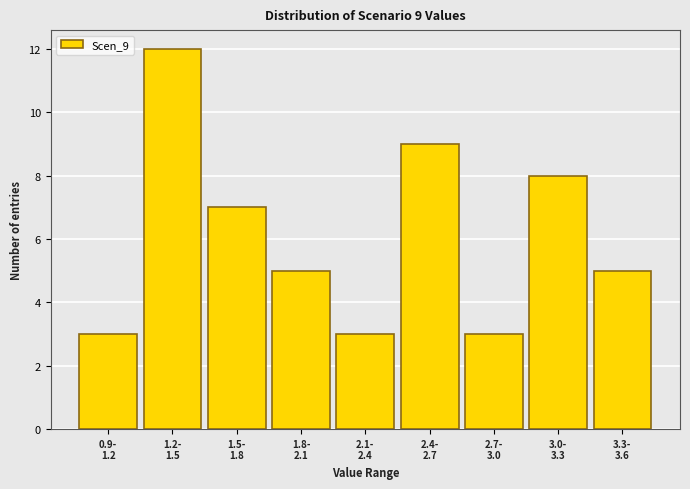

Reading left to right, transcribe all the data shown in this chart.

3	12	7	5	3	9	3	8	5